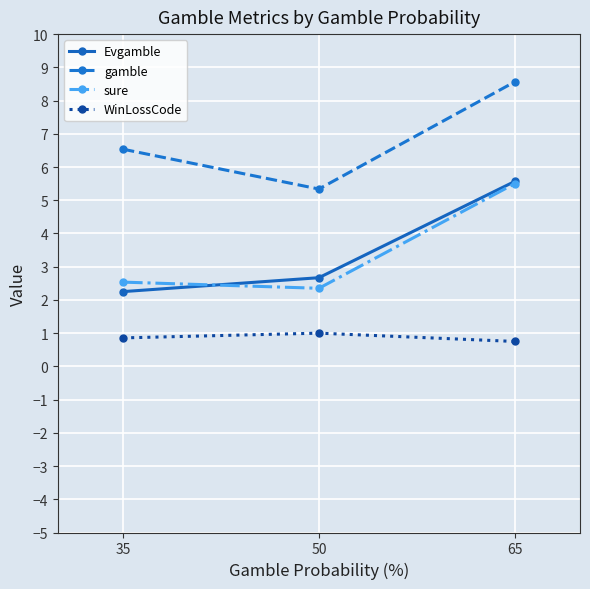

Is it true that Evgamble equals 2.7 at 50?

True